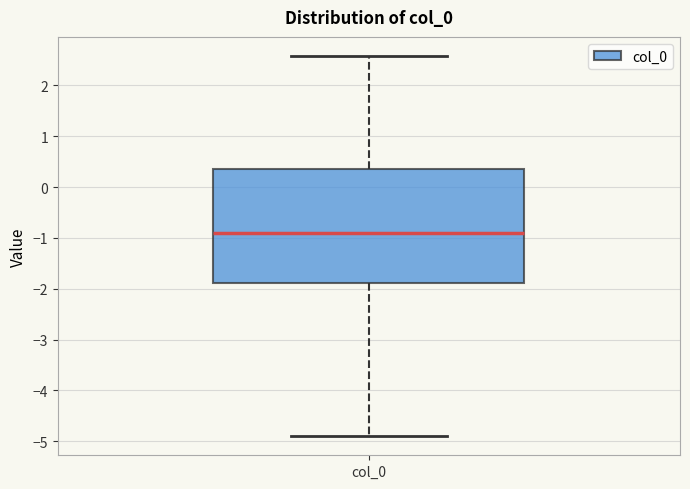

Transcribe this box plot: give where the median line is, the range the box spans, and where the two whiskers end, as read against the y-axis. The values are not printed on the chart, so give them approximately, as read against the axis.

median -0.9, box -1.9 to 0.4, whiskers -4.9 to 2.6